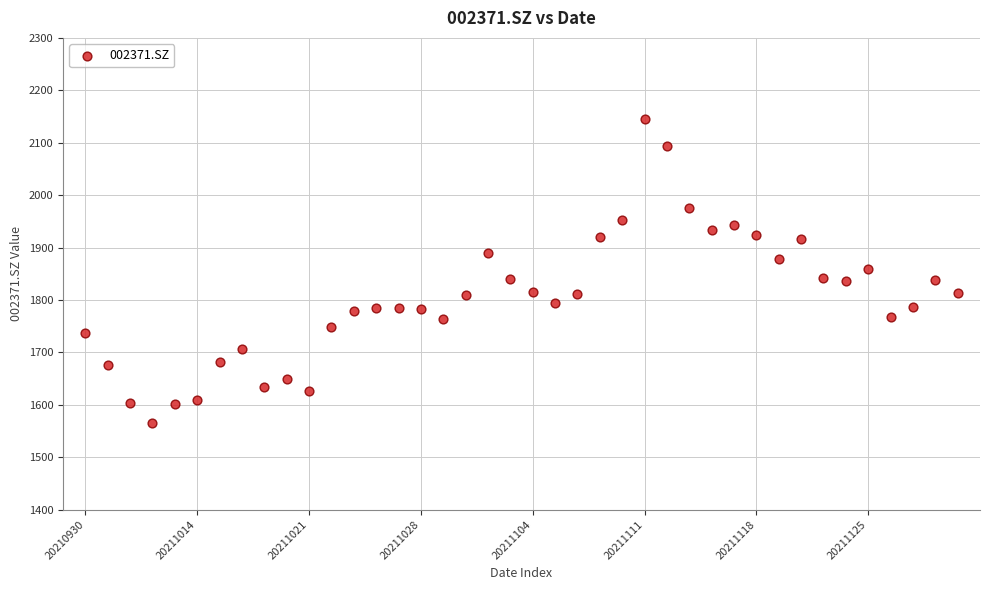

What is the range of Y values (max minus min)?

579.9